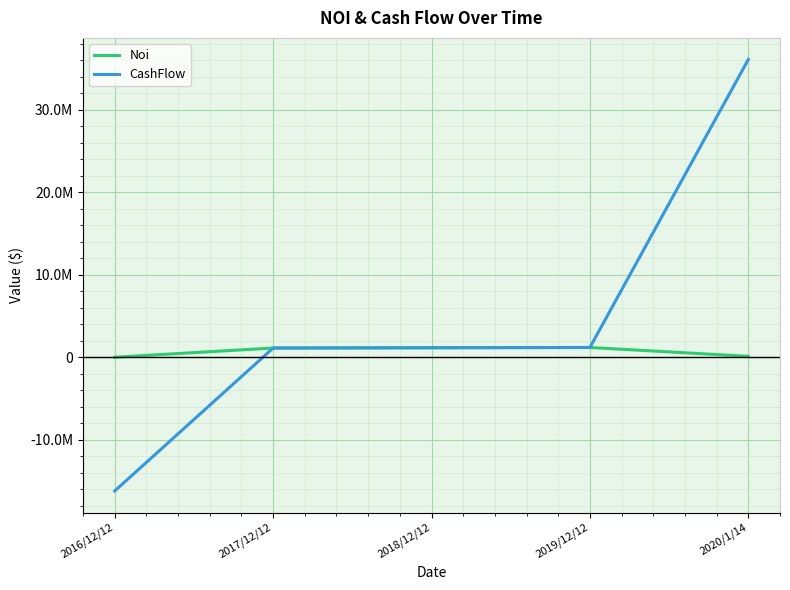

What are all the series names shown in the legend?

Noi, CashFlow